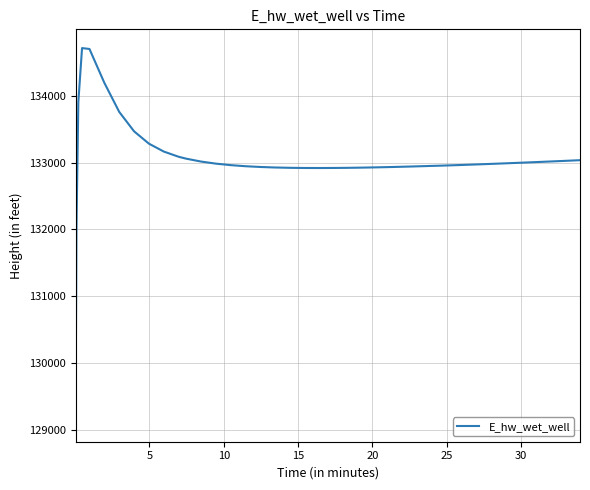

Does the chart display data point markers on the line(s)?

No